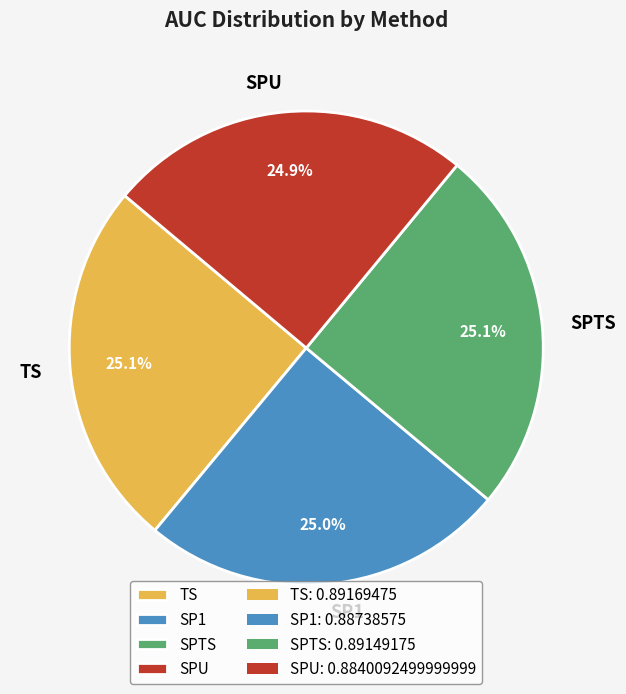

To the nearest percent, what percentage of the pie is TS?

25%